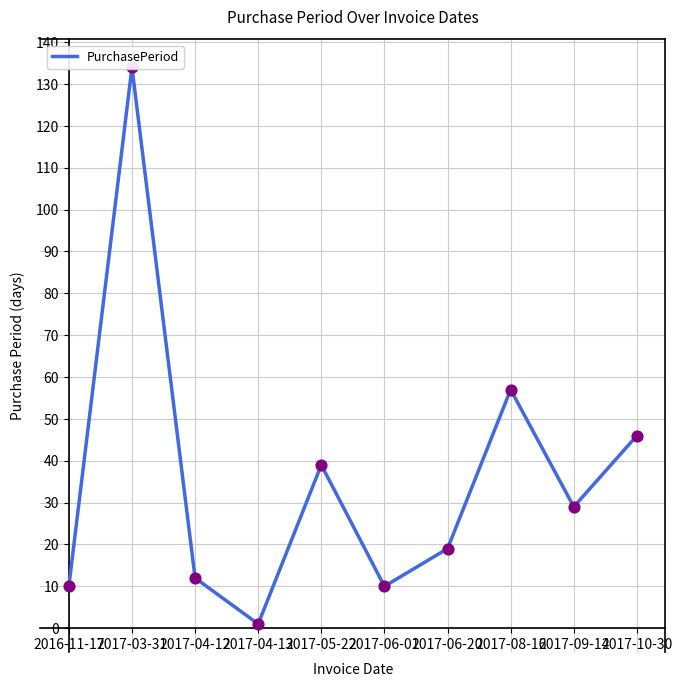

Between 2017-04-13 and 2017-04-12, which is larger?

2017-04-12